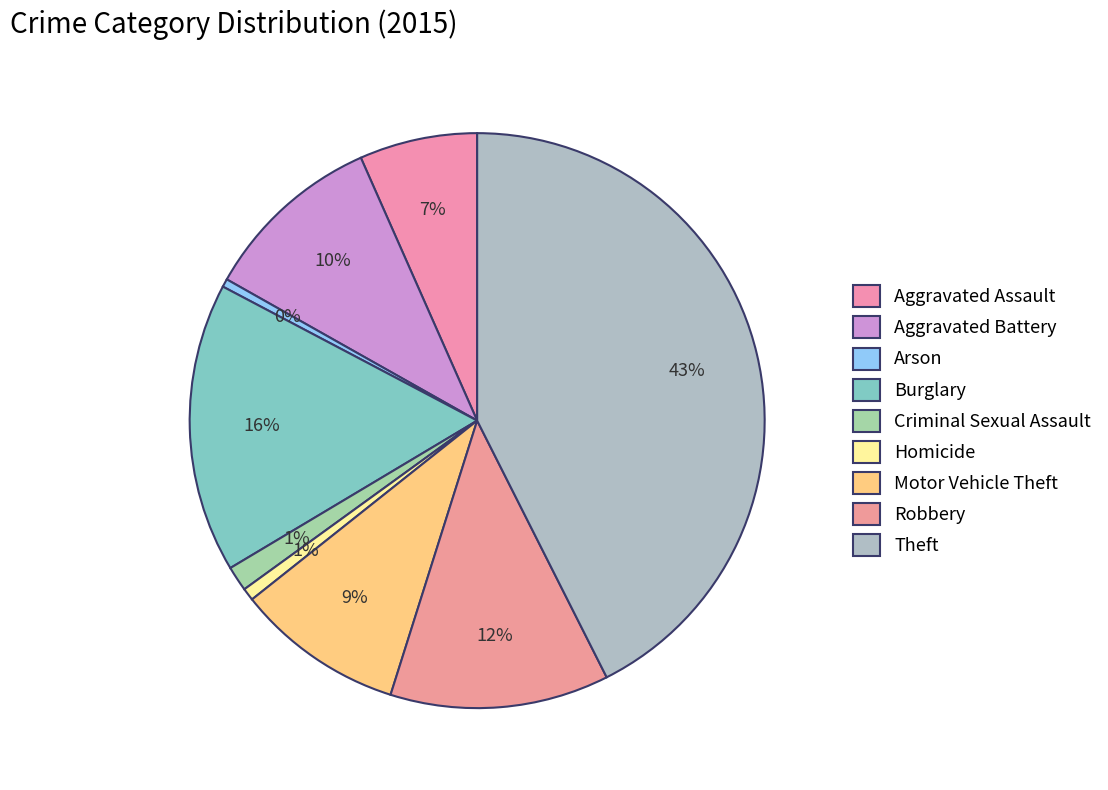

What portion of the pie excludes Robbery?

87.7%